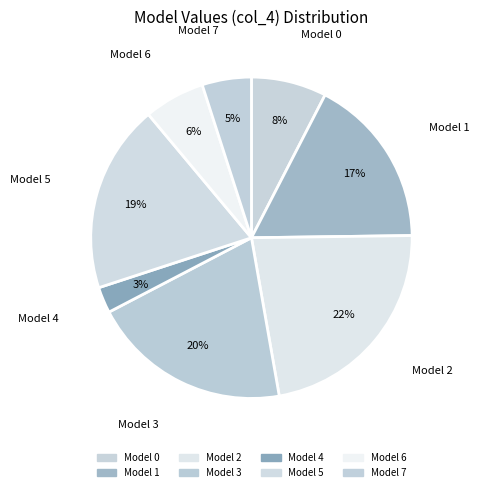

To the nearest percent, what portion does Model 2 represent?

22%